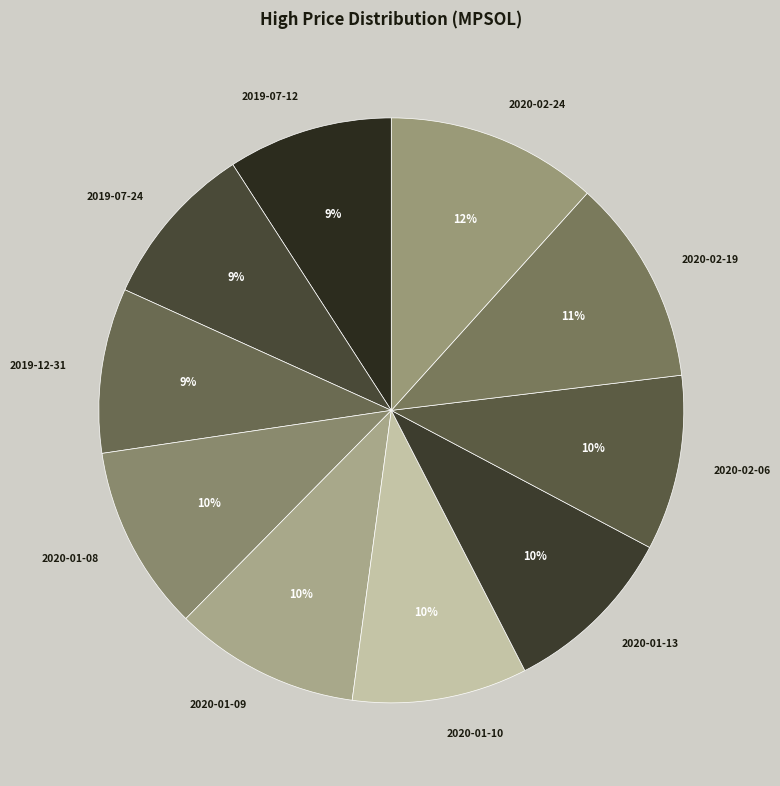

How many slices are in this pie chart?

10